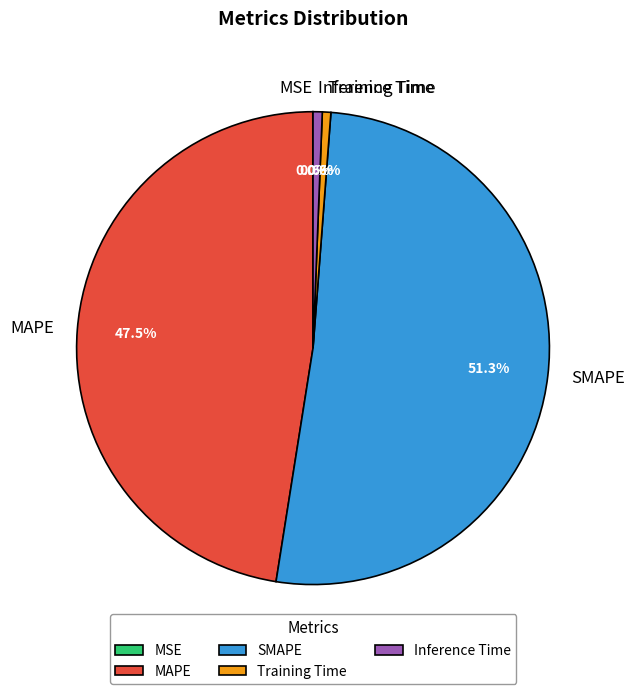

What percentage is NOT represented by Inference Time?

99.4%